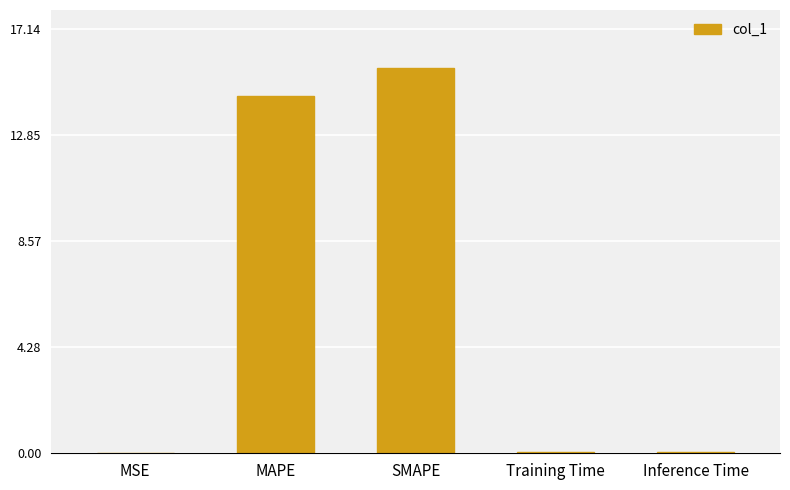

What is the sum of all values?

30.1